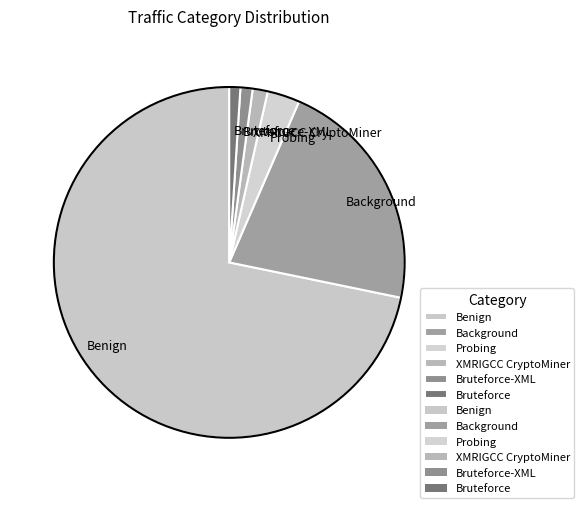

What is the ratio of the value at XMRIGCC CryptoMiner to the value at Bruteforce-XML?

1.2